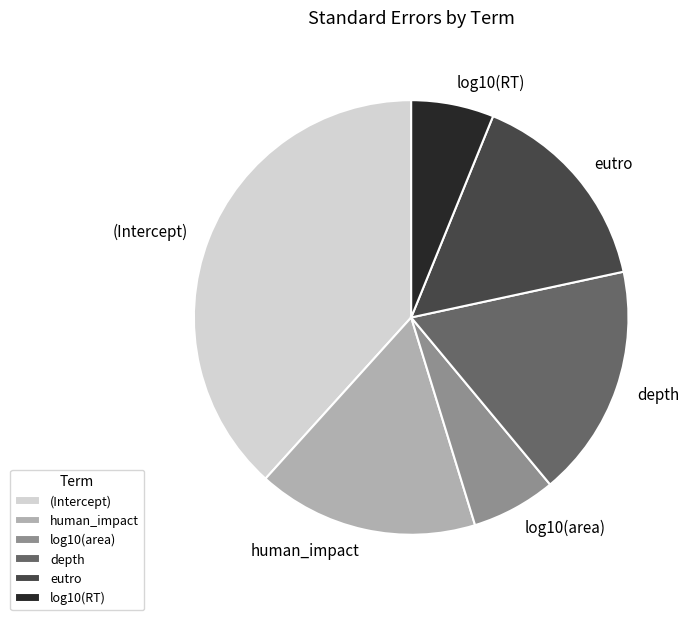

How many segments does this pie chart have?

6